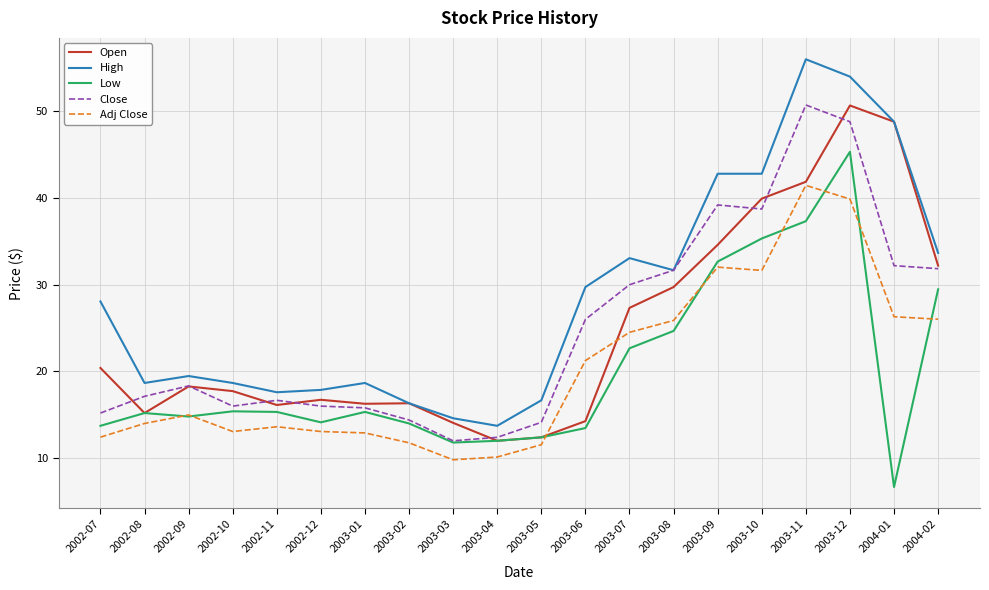

What is the average value of the High series?

28.6